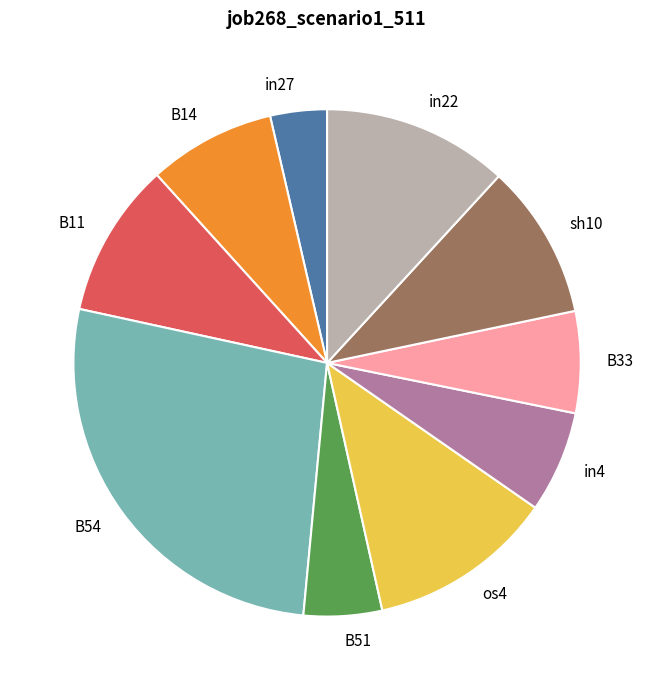

The B33 slice represents 6% of the pie. True or false?

True